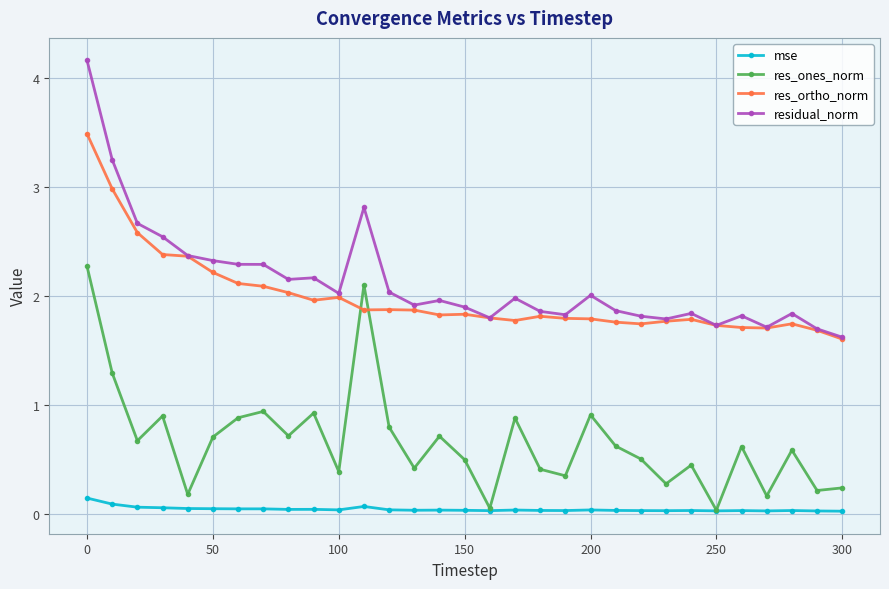

True or false: mse and res_ortho_norm intersect in this chart.

False